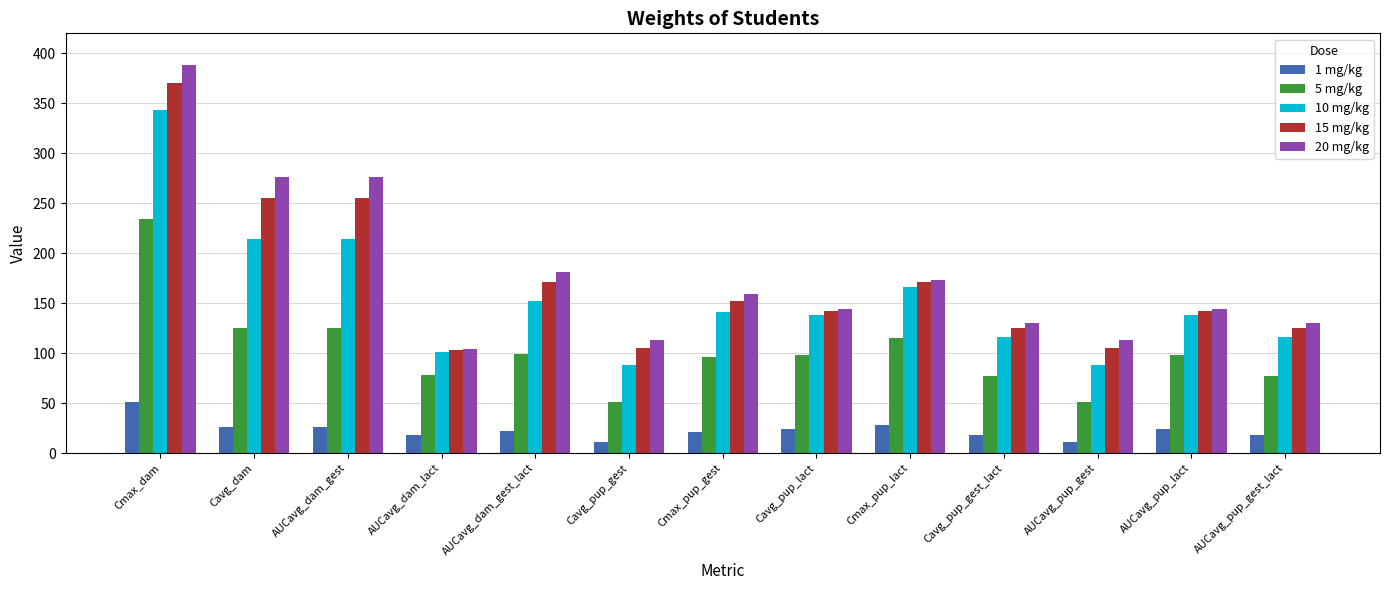

What is the sum of the 20 mg/kg values at Cmax_pup_gest and AUCavg_dam_lact?

263.1